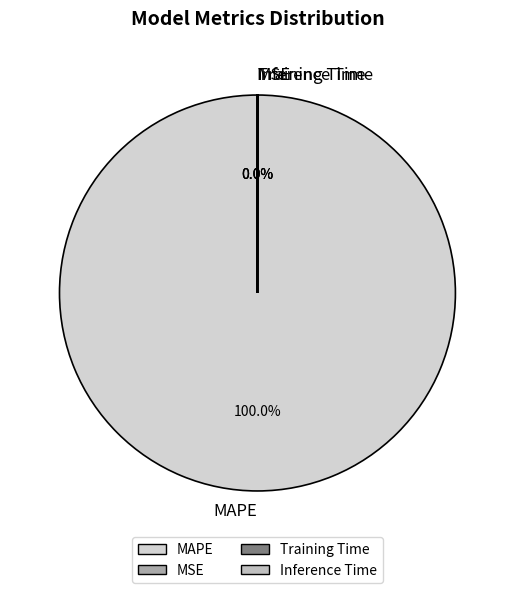

What is the largest slice in the pie chart?

MAPE